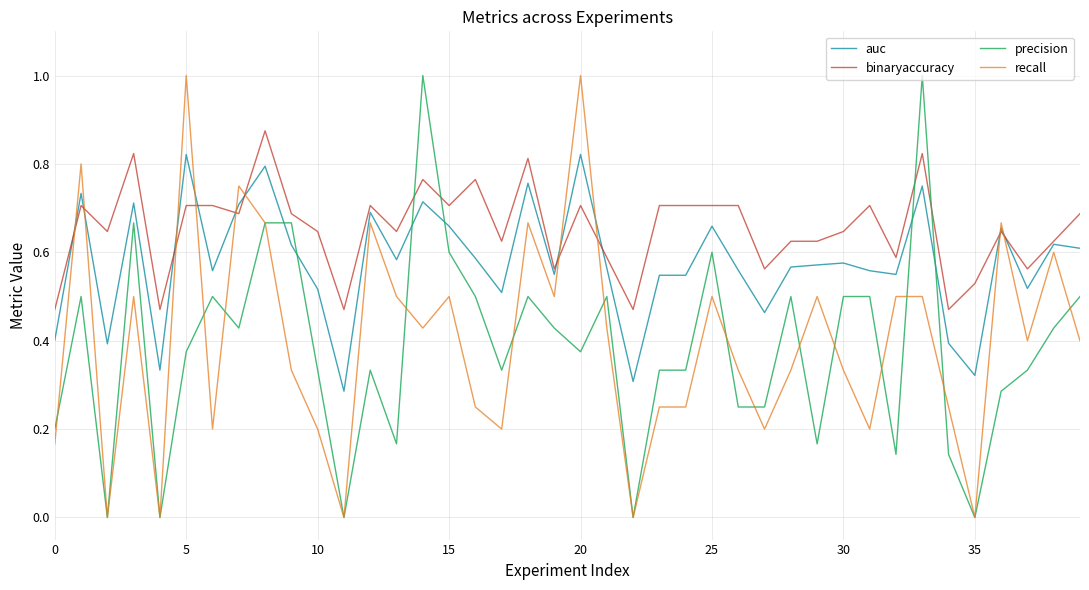

After their last crossing, which series has the higher values: binaryaccuracy or precision?

binaryaccuracy